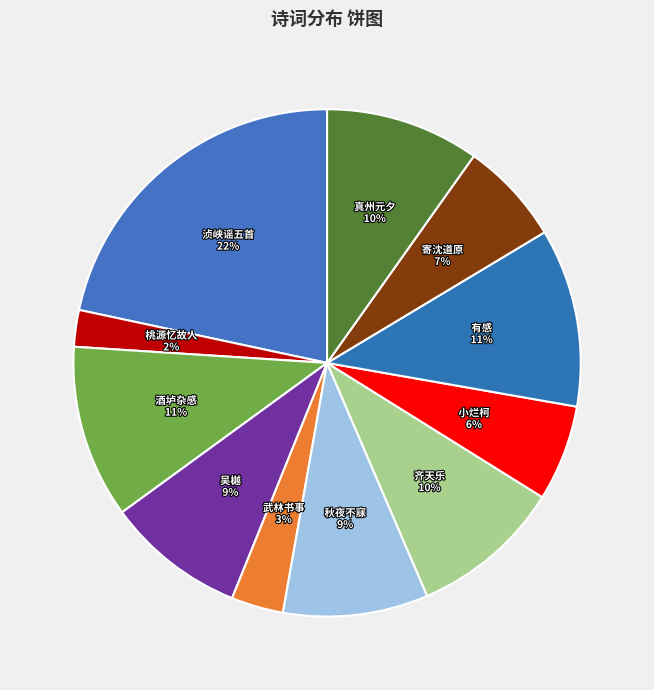

Combined, do 武林书事 and 真州元夕 account for over 50%?

No